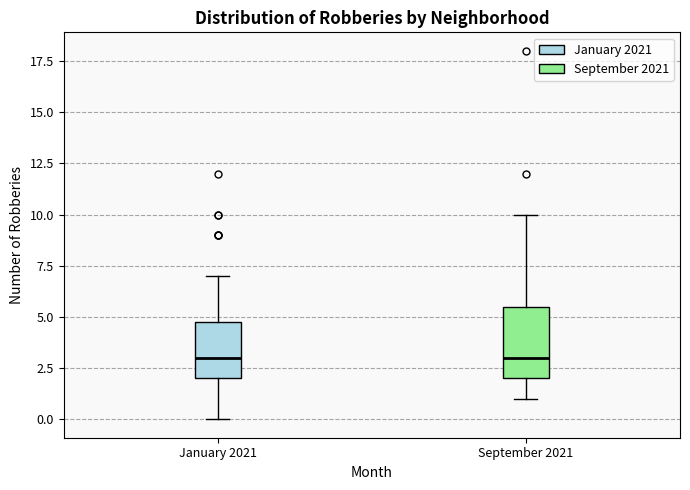

Comparing the boxes themselves (not the whiskers), which one is the tallest?

September 2021